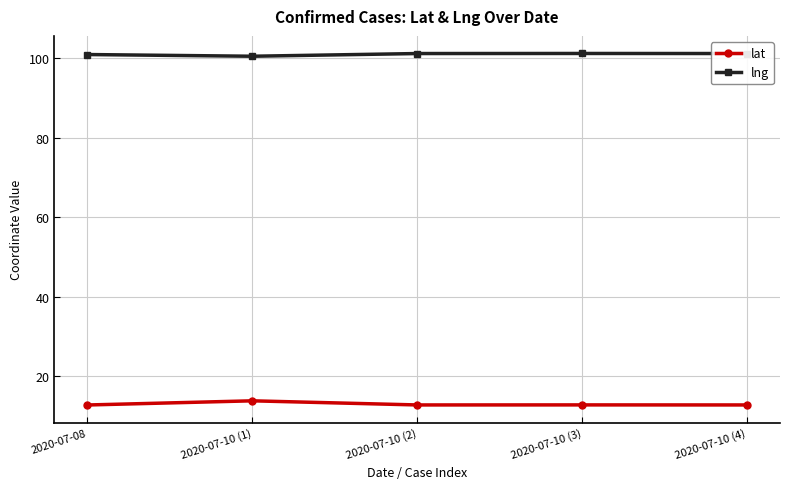

What position from the right is 2020-07-10 (1)?

4